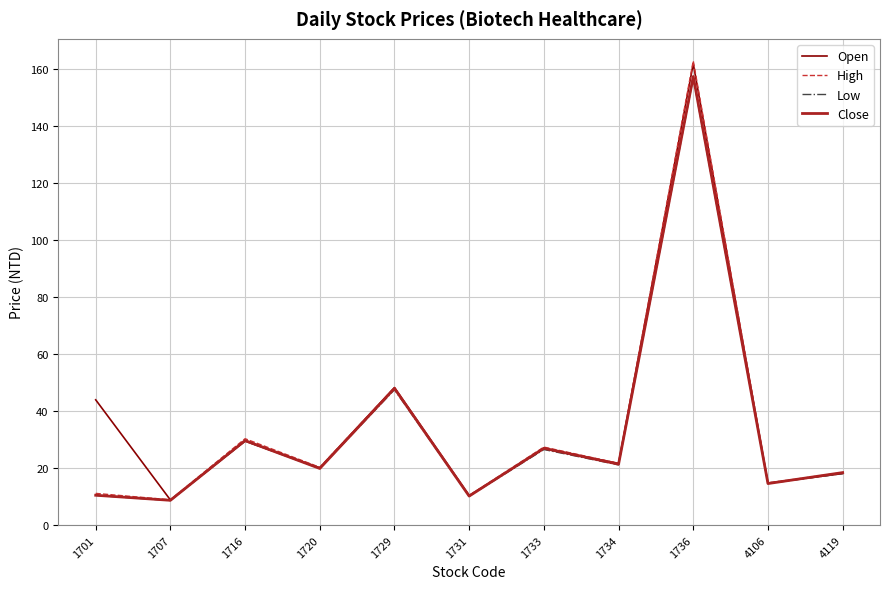

At which label is Close closest to 83?

1729